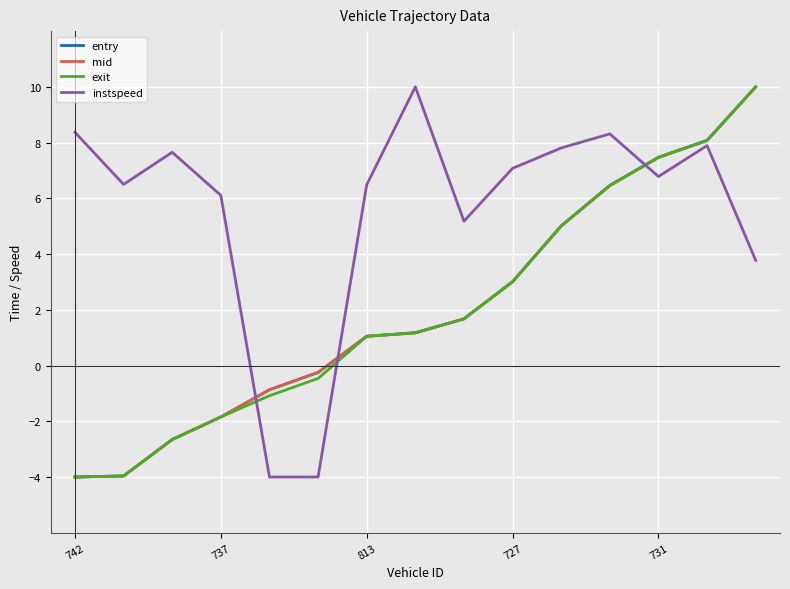

Which series ends up on top after the final intersection of instspeed and exit?

exit